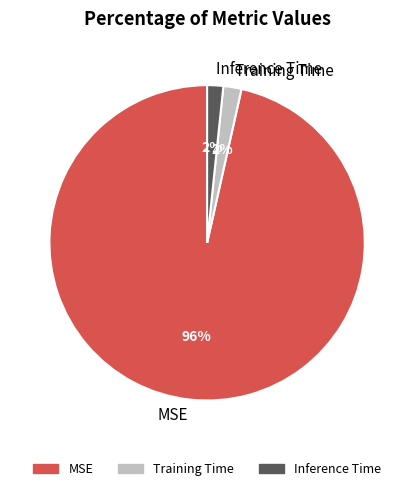

To the nearest percent, what portion does MSE represent?

96%